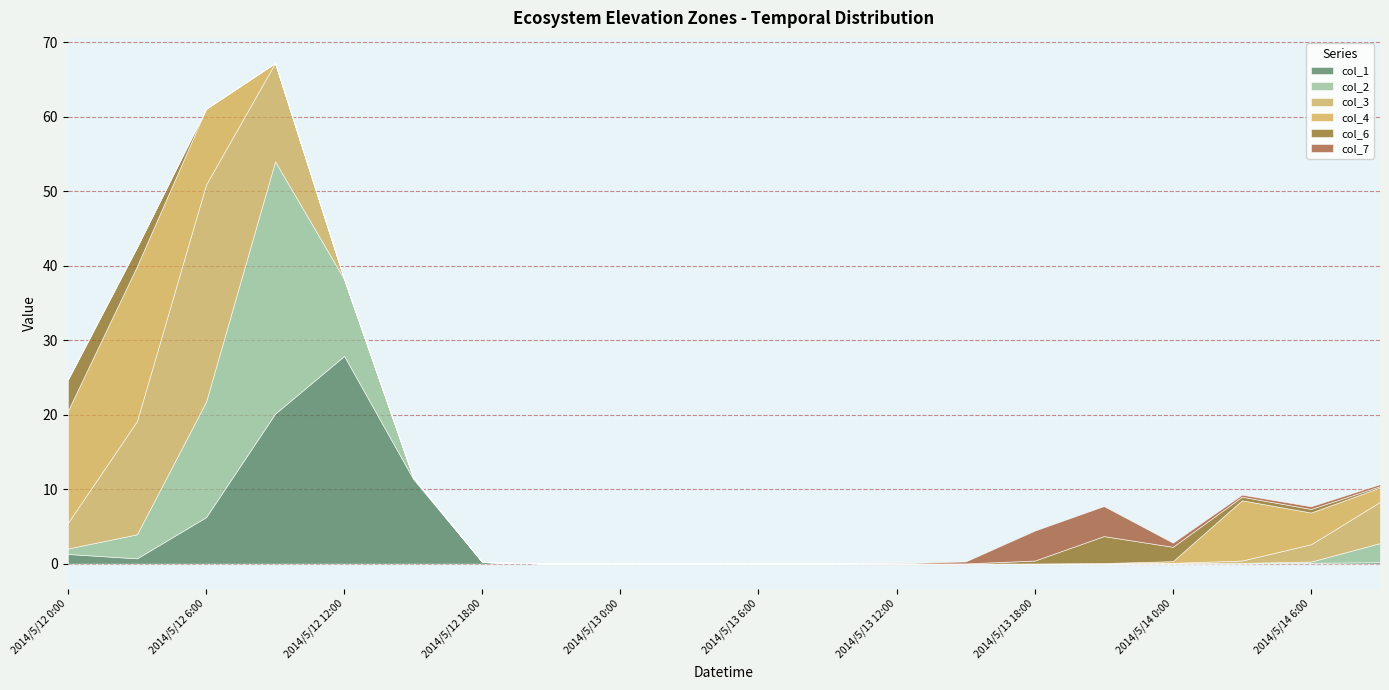

At how many categories does at least one series exceed 22?

3